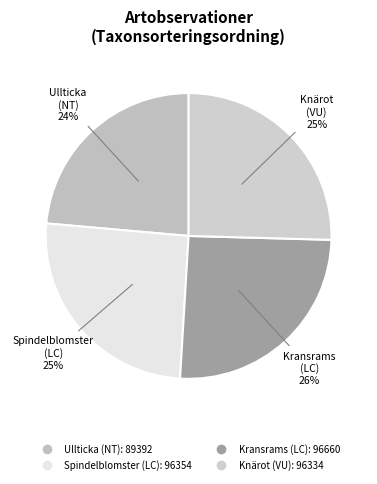

Is it true that Spindelblomster (LC) is 34% of the pie?

False